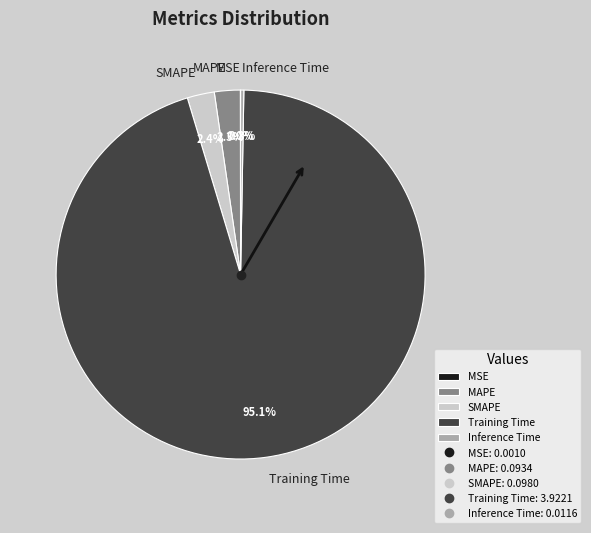

What percentage is NOT represented by MAPE?

97.7%